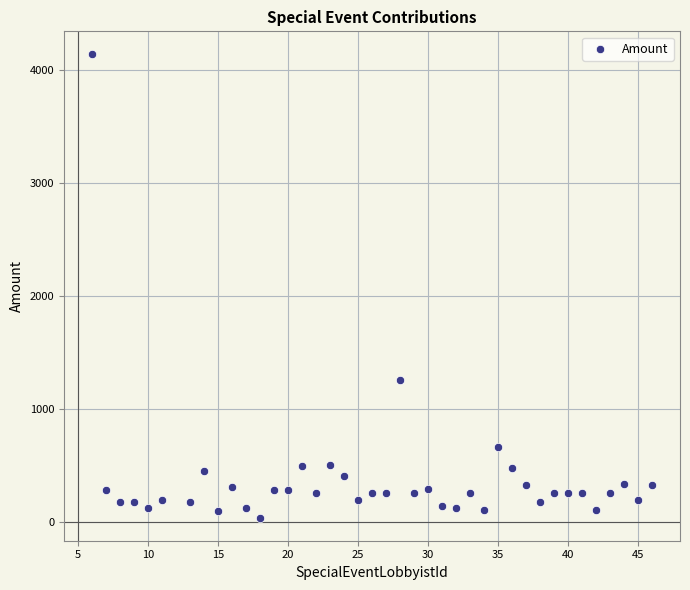

What Y value in the scatter plot is closest to 2086?

1250.0